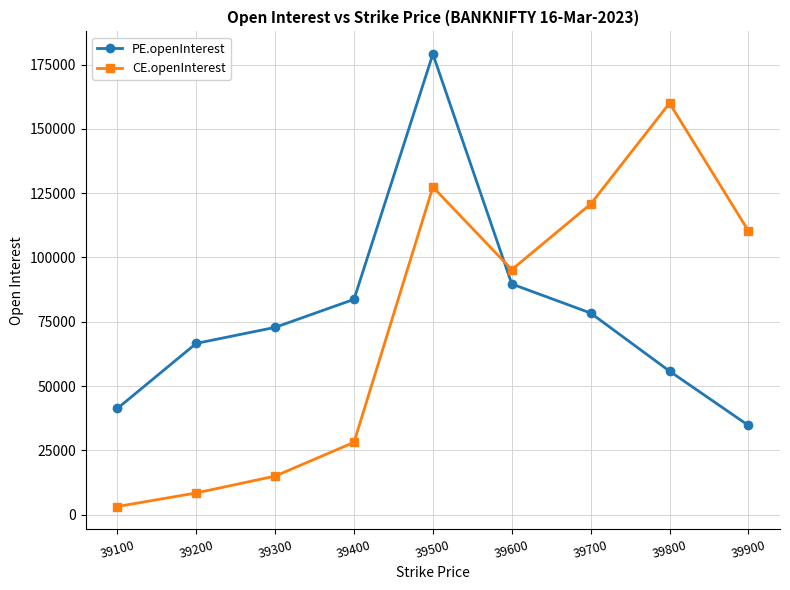

Rank the series by their average value, from highest to lowest.

PE.openInterest, CE.openInterest